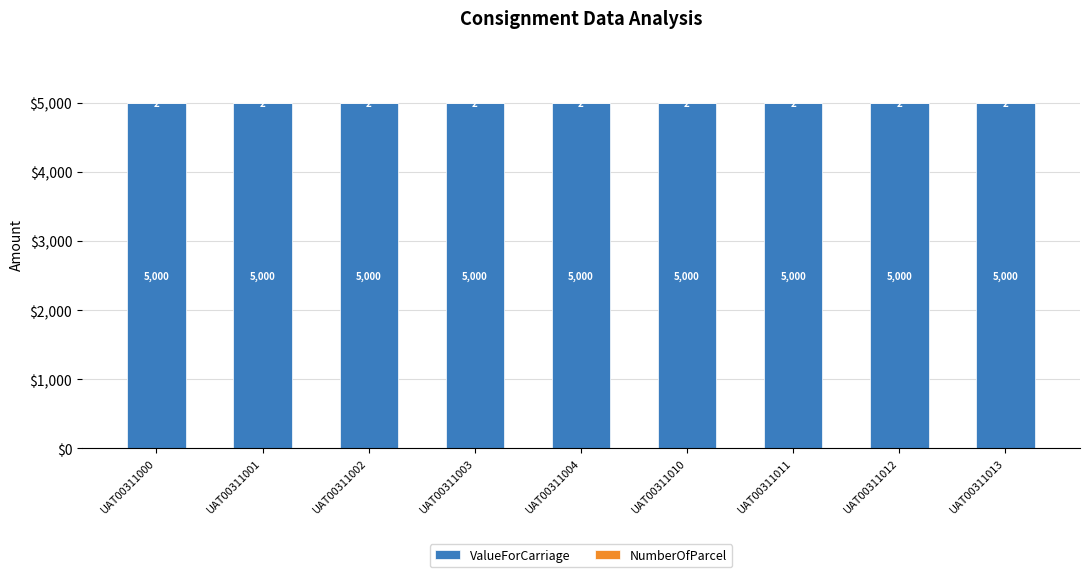

The ValueForCarriage series shows 5000 at UAT00311001. True or false?

True